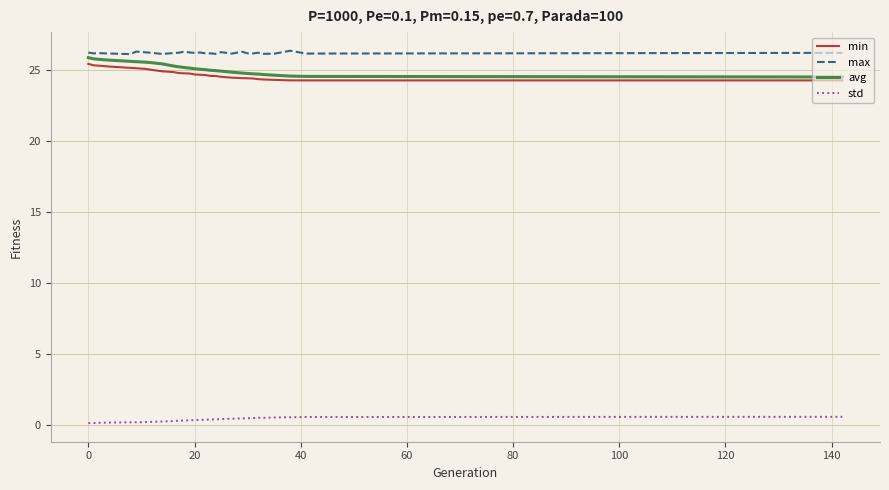

True or false: avg and std cross at least once.

False